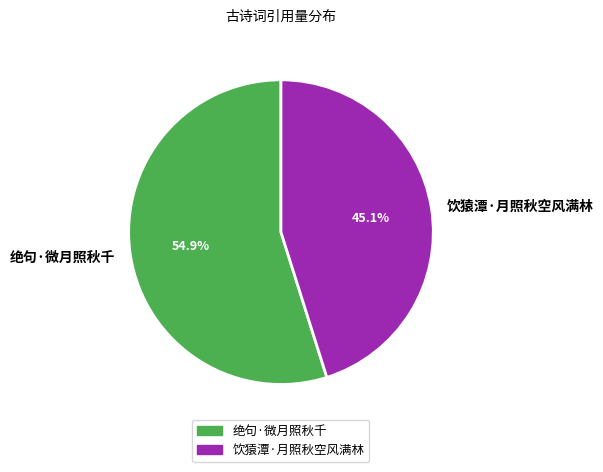

To the nearest percent, what is the difference between the 绝句·微月照秋千 and 饮猿潭·月照秋空风满林 slice percentages?

10%